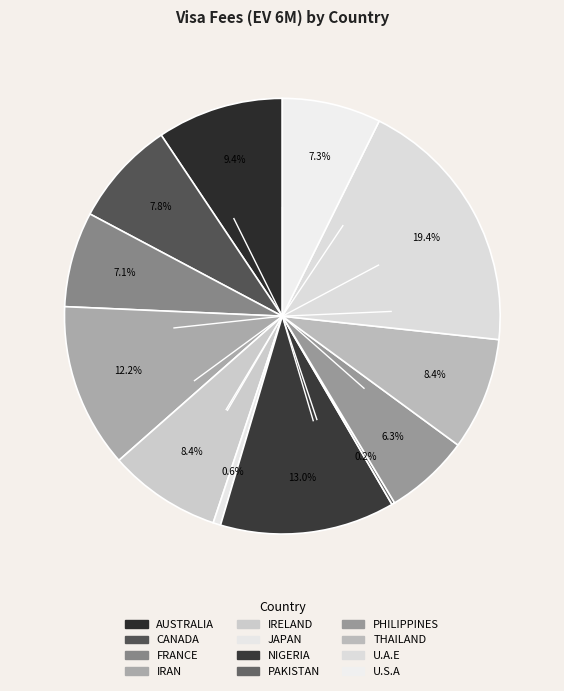

What is the ratio of the value at U.A.E to the value at THAILAND?

2.3